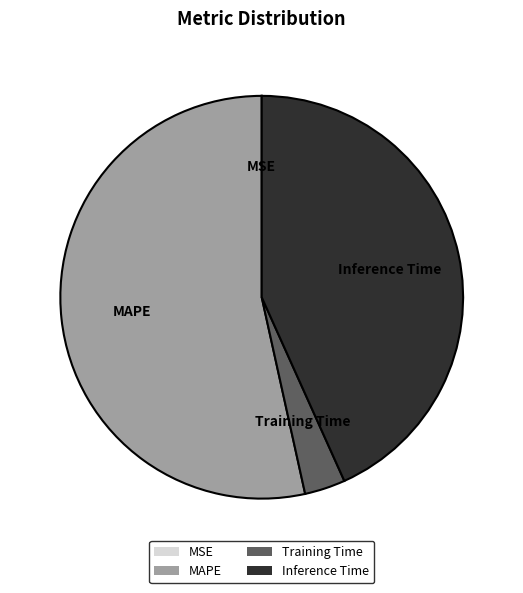

Which category accounts for the majority?

MAPE